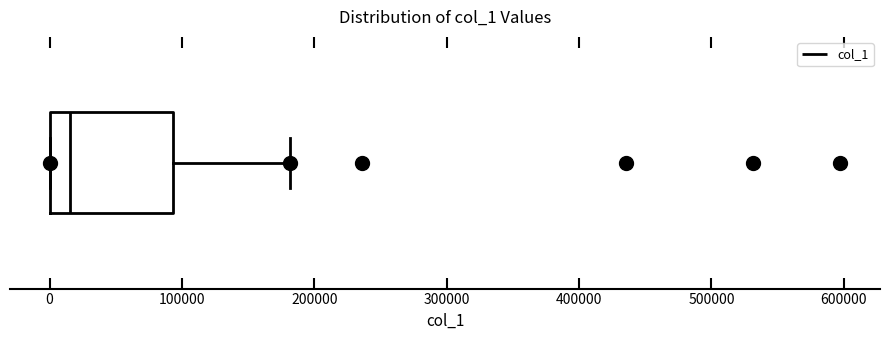

Transcribe this box plot: give where the median line is, the range the box spans, and where the two whiskers end, as read against the x-axis. The values are not printed on the chart, so give them approximately, as read against the axis.

median 20000, box 0 to 90000, whiskers 0 to 180000